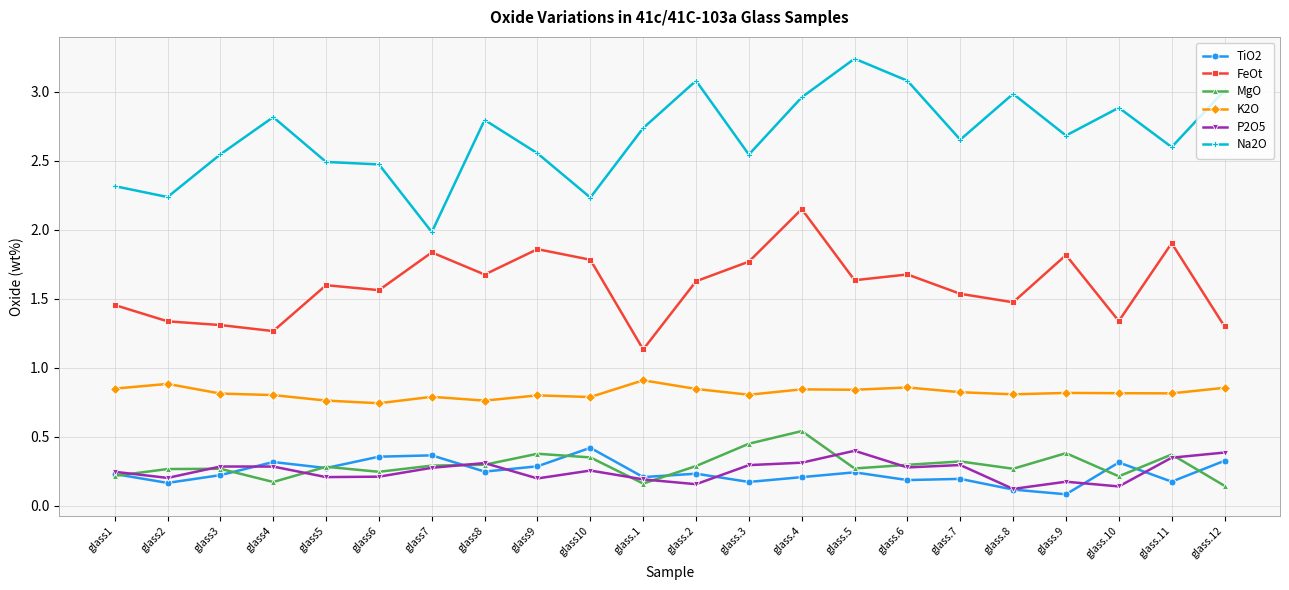

Is it true that P2O5 equals 0.1 at glass4?

False